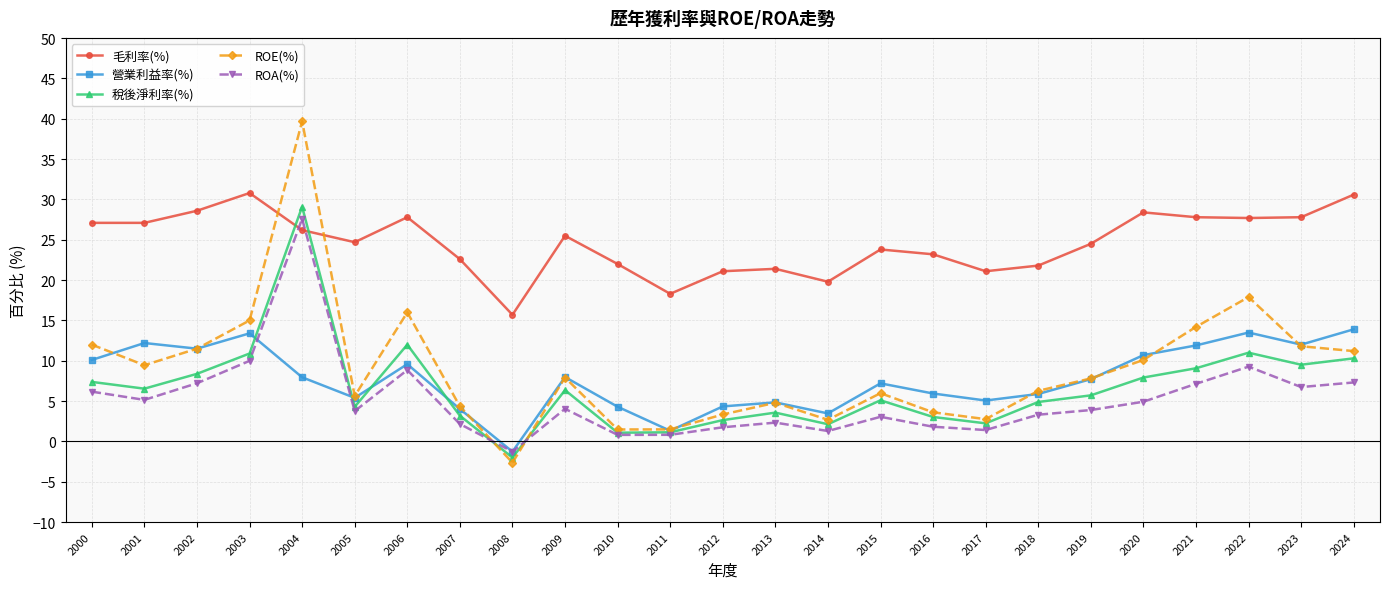

Count the number of categories in the chart.

25